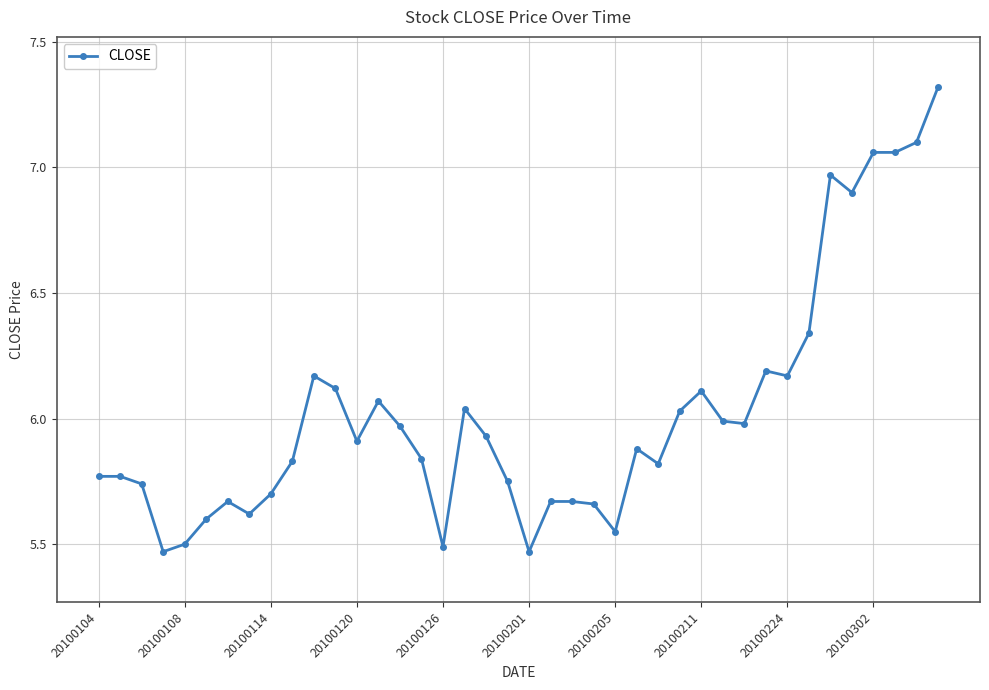

What is the sum of all values?

240.9